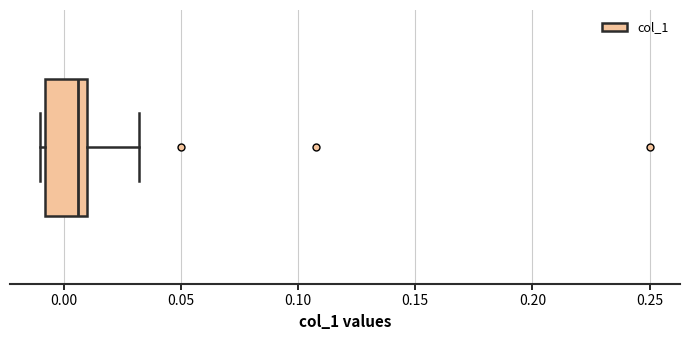

Read this box plot against the x-axis: the position of the median line, the range covered by the box, and the ends of both whiskers. The values are not printed on the chart, so give them approximately, as read against the axis.

median 0.005, box -0.010 to 0.010, whiskers -0.010 (just left of the box's left edge) to 0.030